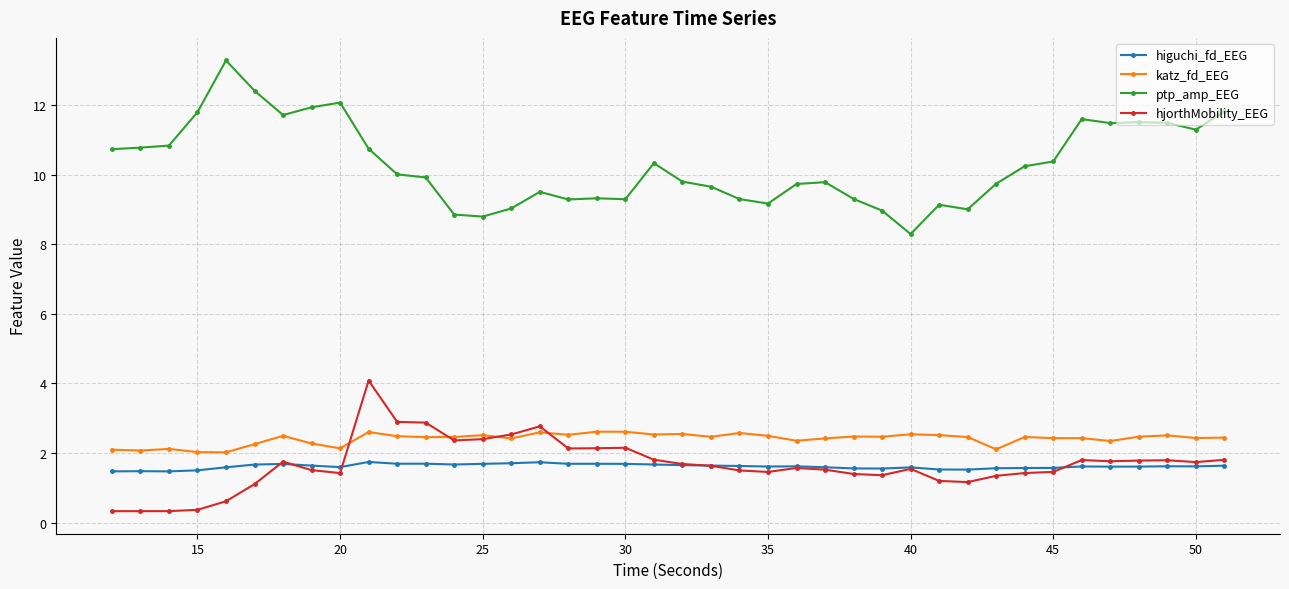

Which series has the largest range (max minus min)?

ptp_amp_EEG